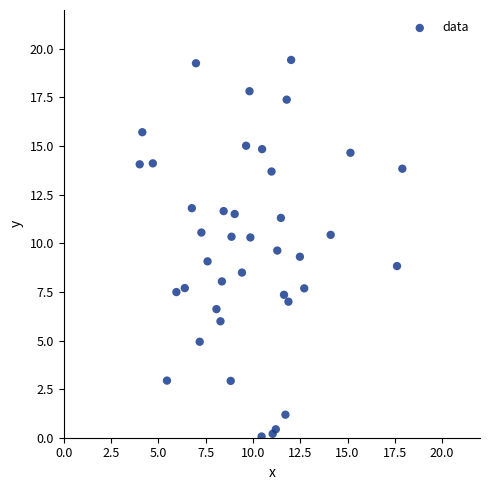

What is the range of Y values (max minus min)?

19.4